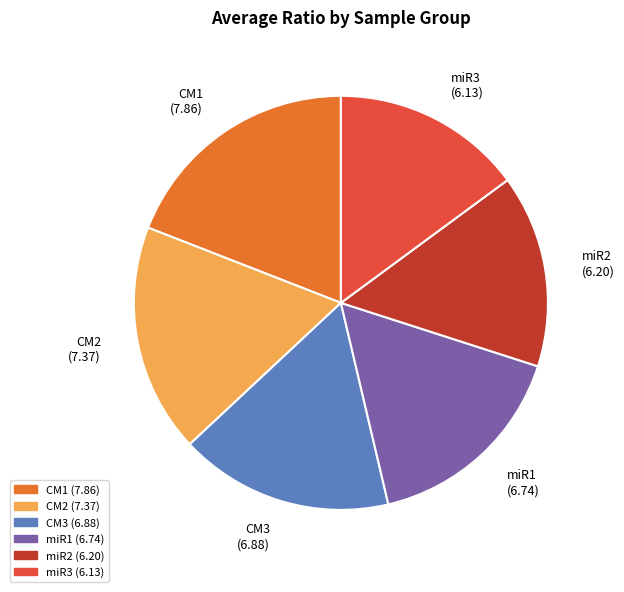

Is the sum of miR1 and CM3 greater than half?

No